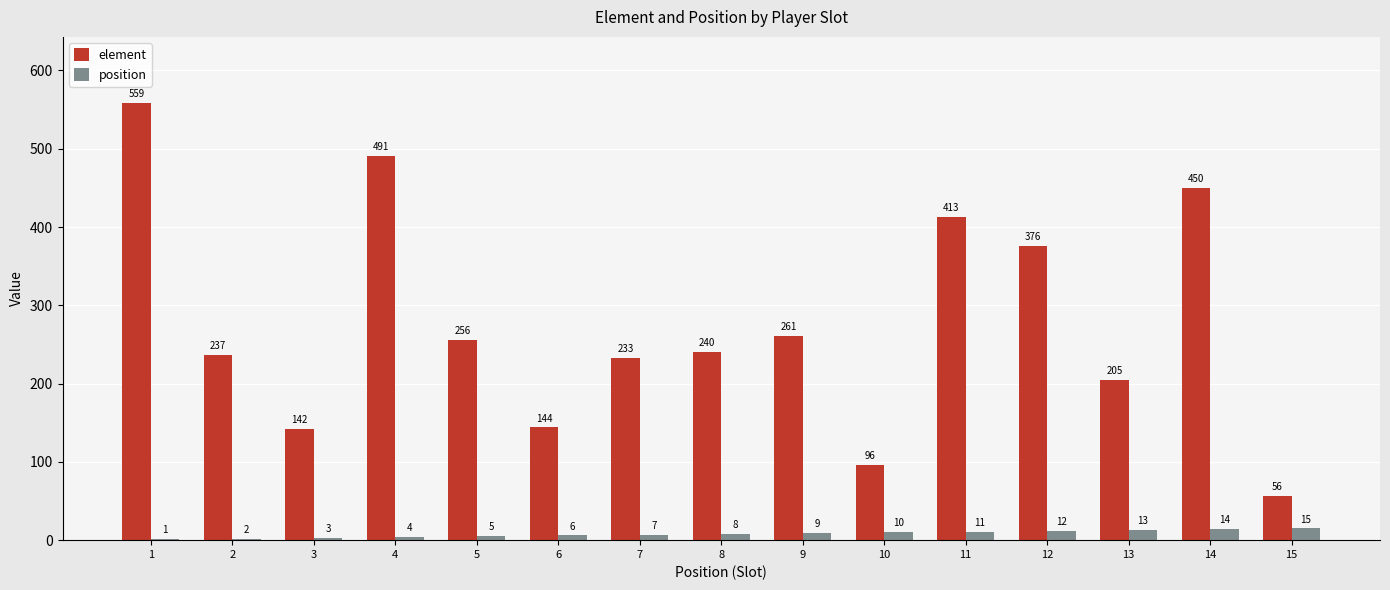

Is it true that position equals 9 at 9?

True